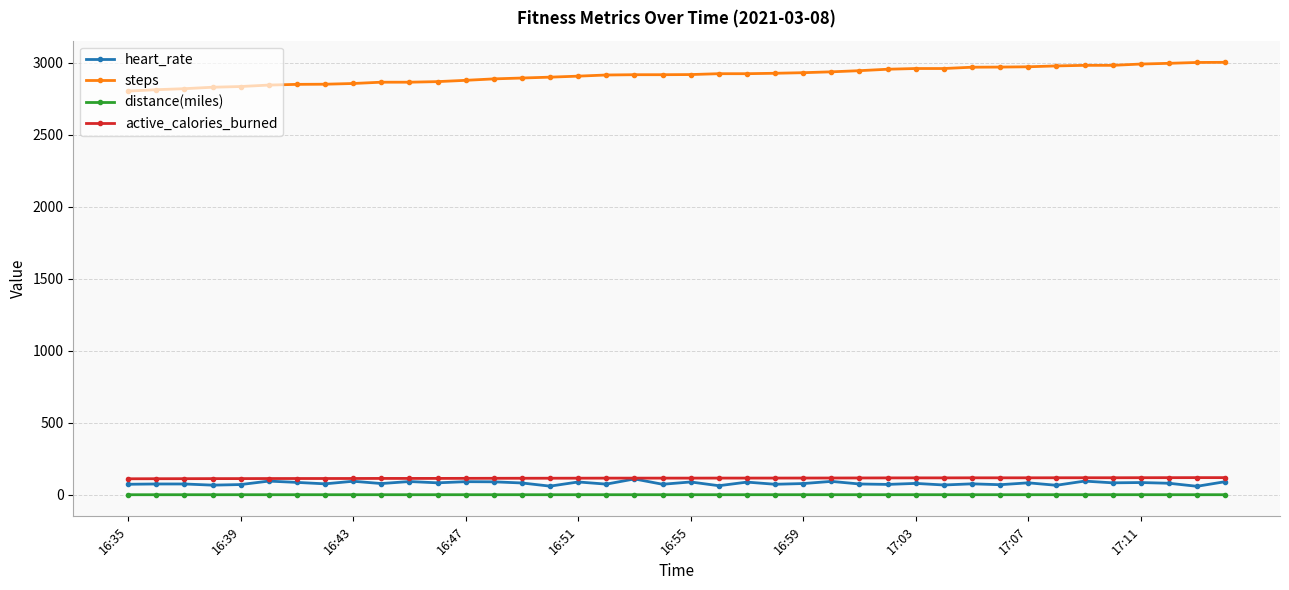

True or false: distance(miles) and active_calories_burned intersect in this chart.

False